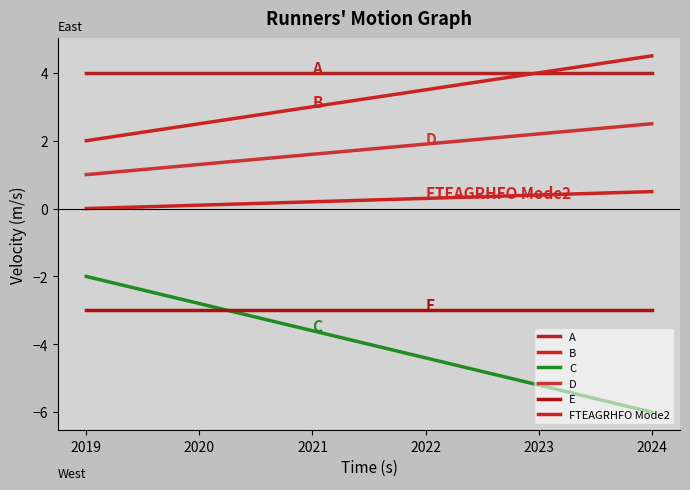

Is this an area chart (filled region under the line)?

No